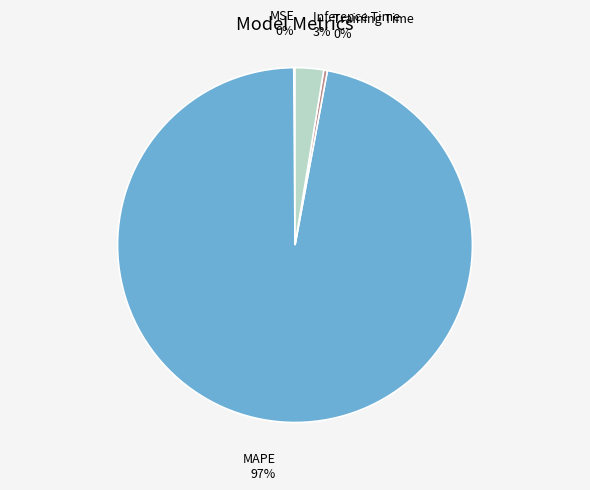

To the nearest percent, what is the difference between the largest and smallest slice percentages?

97%